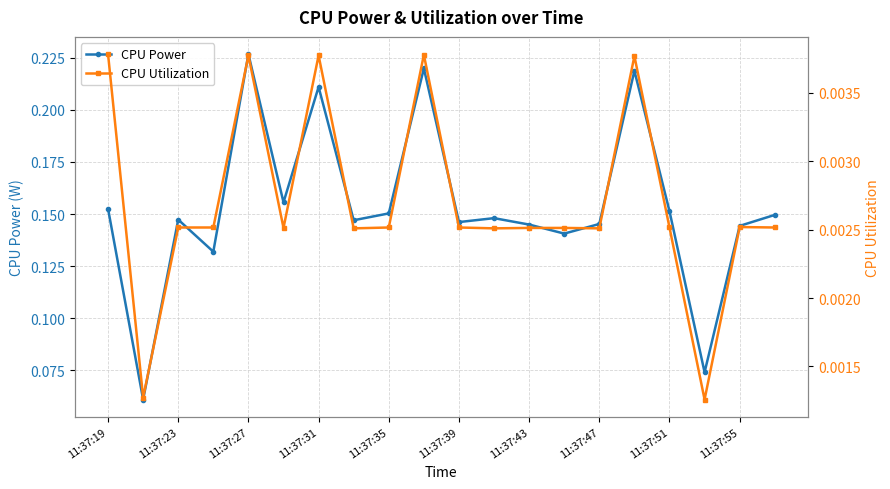

List the series in order of their peak value, lowest first.

CPU Utilization, CPU Power